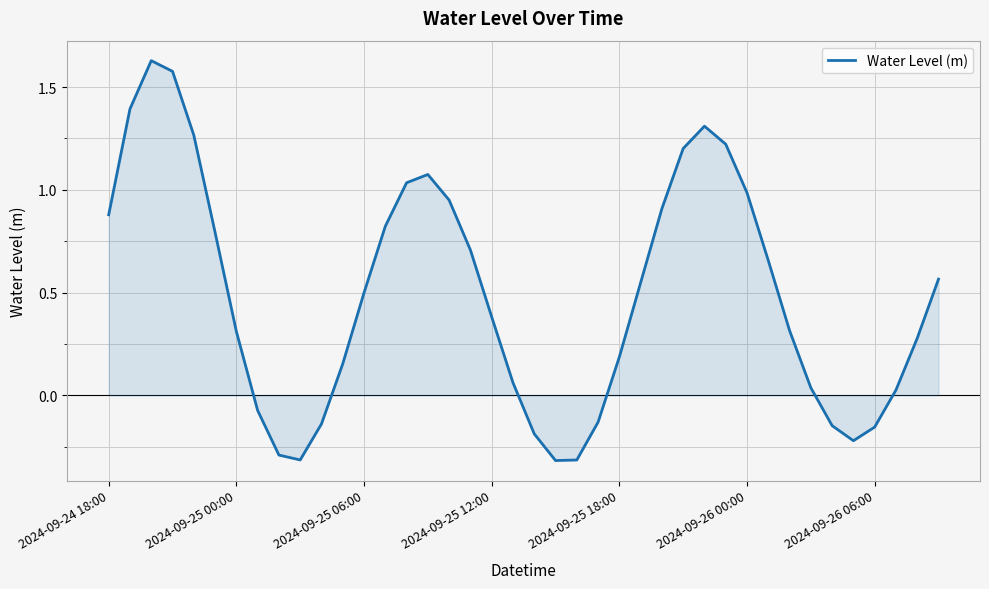

What is the minimum value shown in the chart?

-0.3